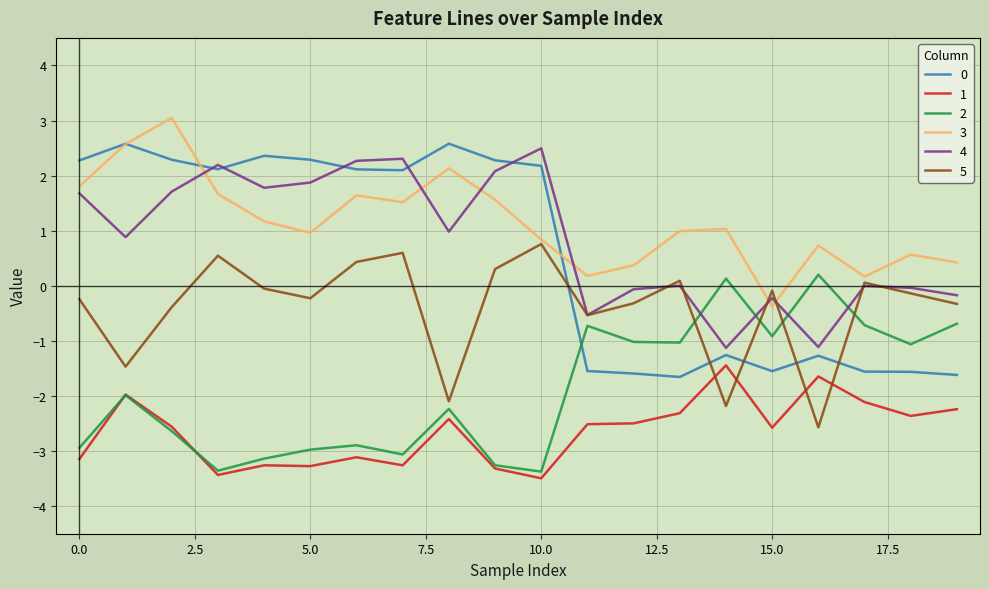

What is the smallest value displayed?

-3.5